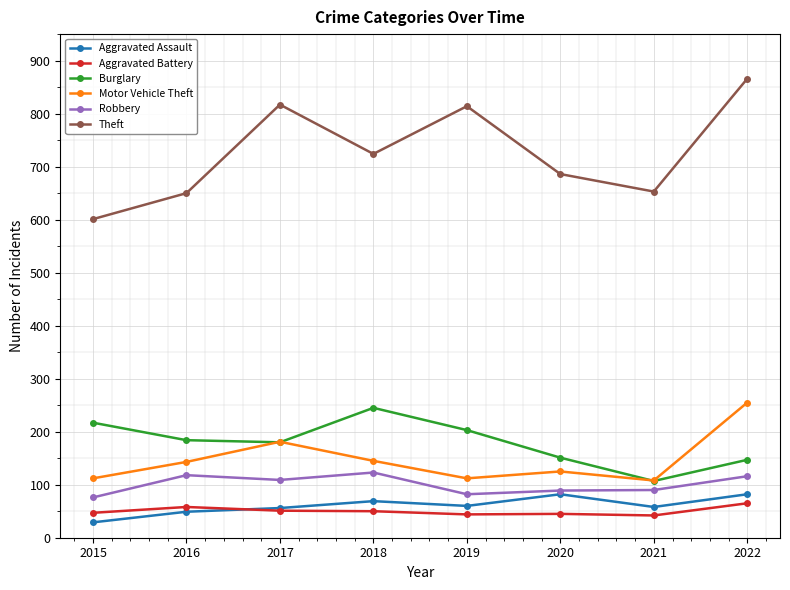

Where is the first local maximum for Motor Vehicle Theft?

2017